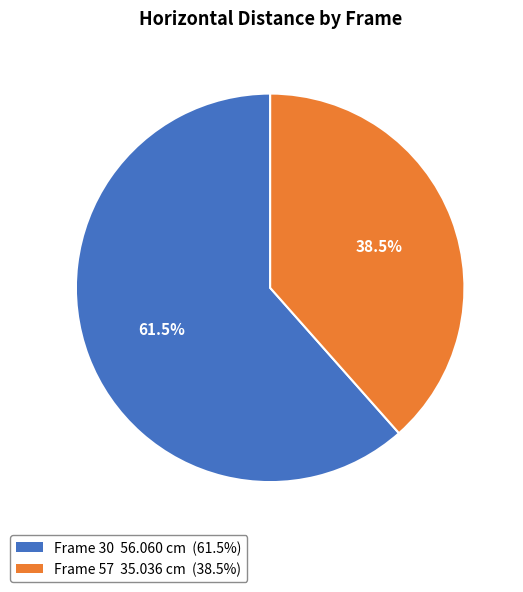

Does any single category account for the majority?

Yes